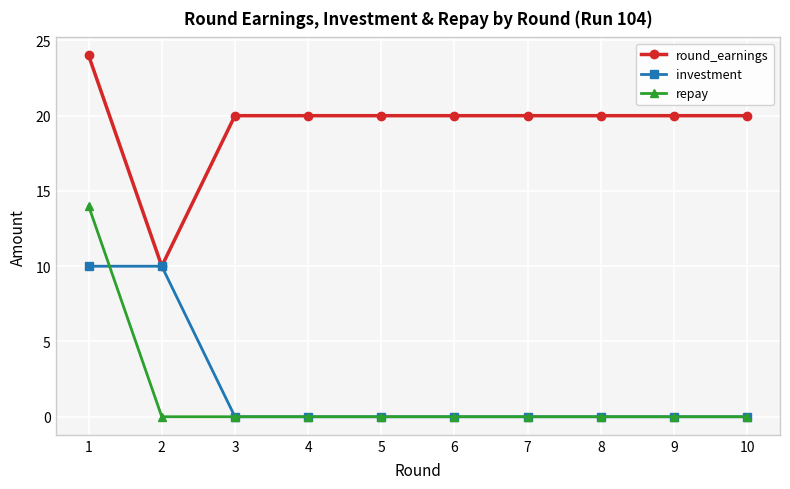

What is the spread (max minus min) of values at 6?

20